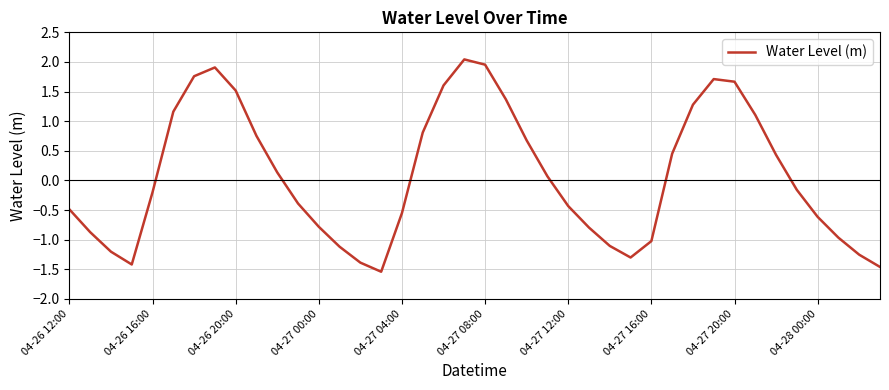

What is the smallest value displayed?

-1.5